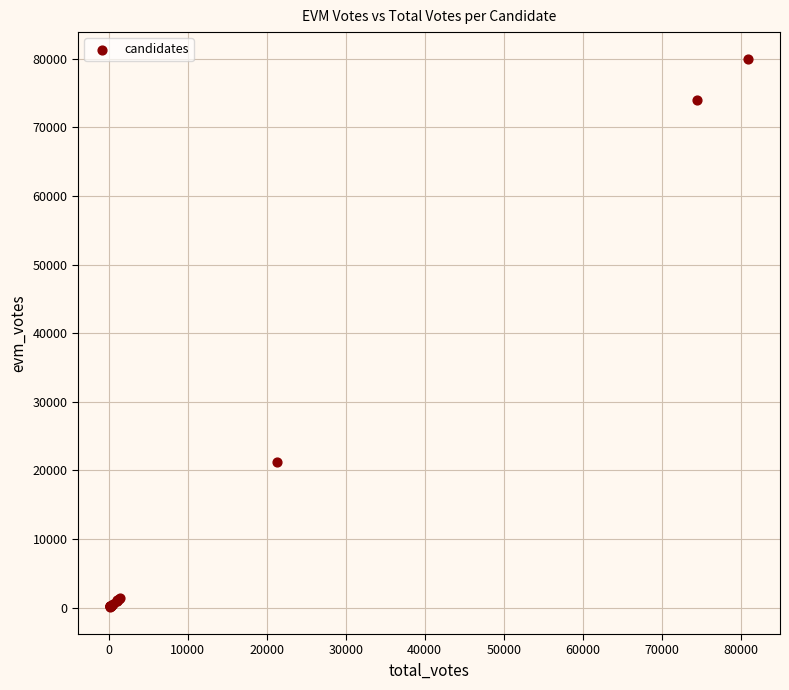

What Y value in the scatter plot is closest to 40019?

21208